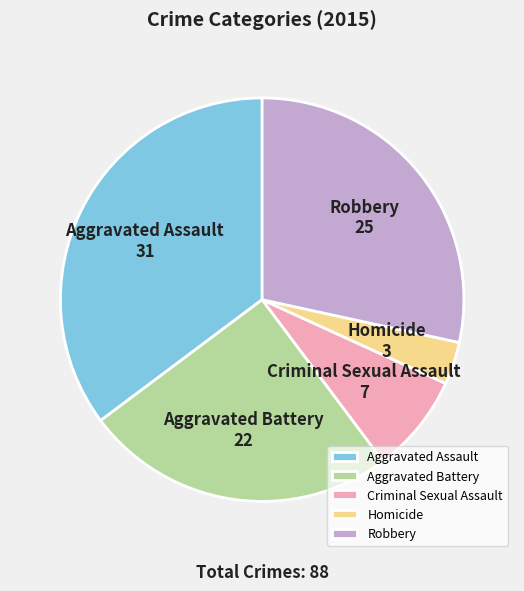

How many slices are in this pie chart?

5